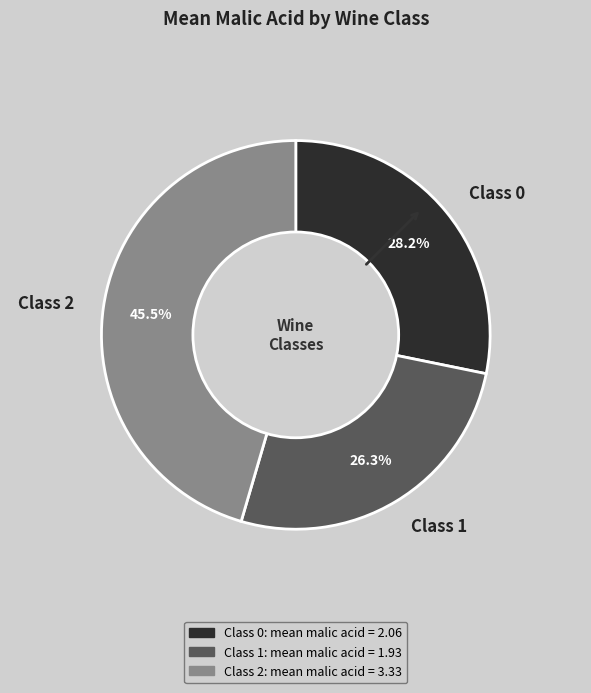

Does Class 1 represent more than half of the total?

No